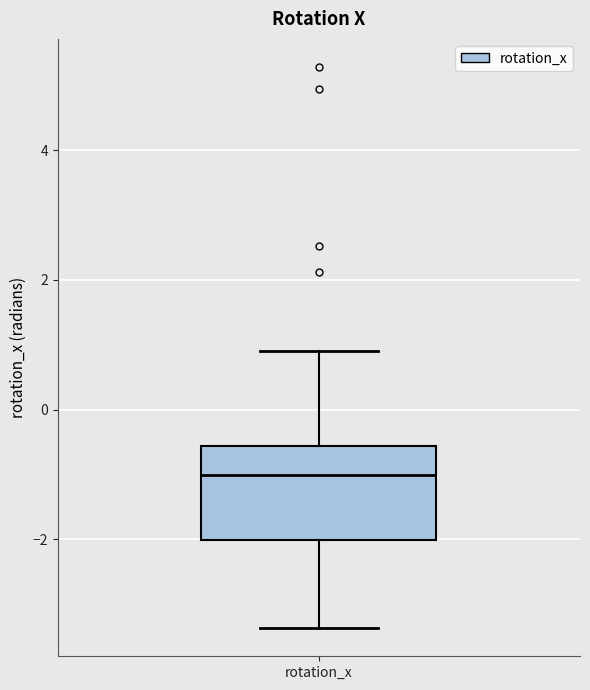

Where is the upper edge of the box for rotation_x on the y-axis? The values are not printed on the chart, so give them approximately, as read against the axis.

-0.6